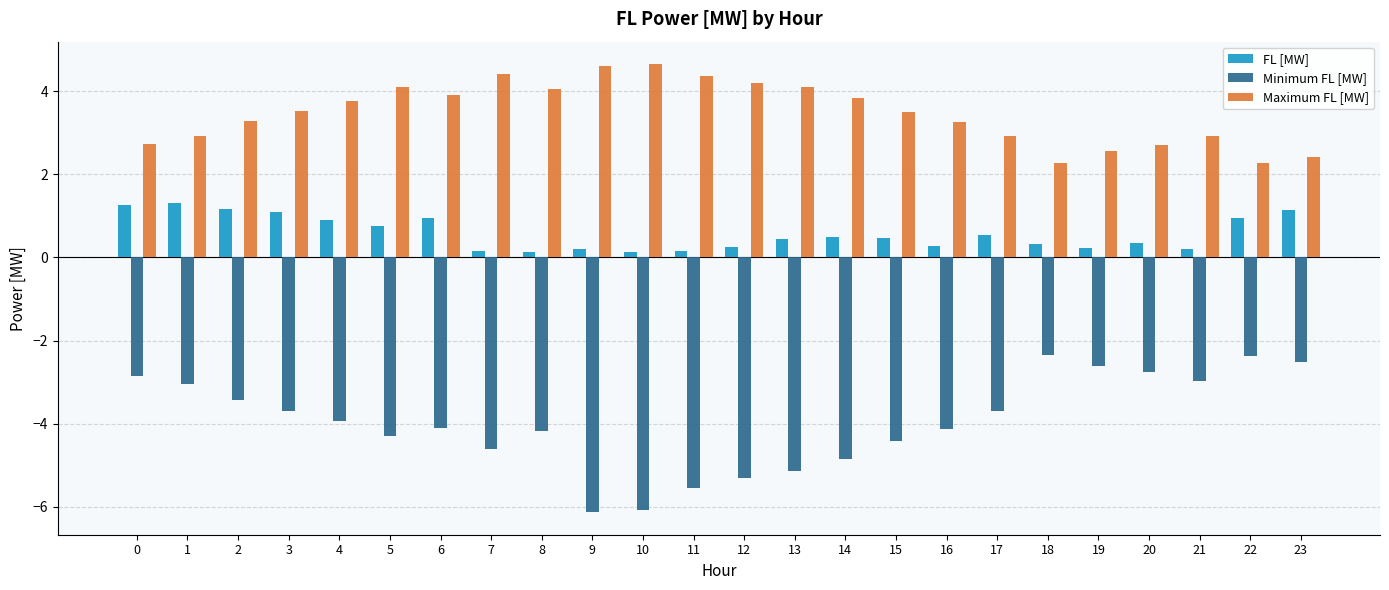

How many series are shown in this chart?

3